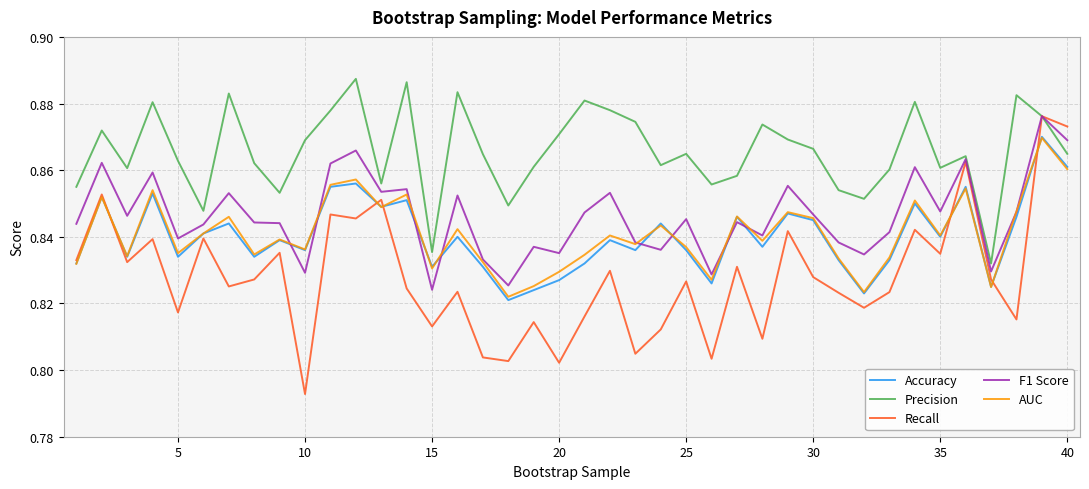

Which series has the largest total across all categories?

Precision